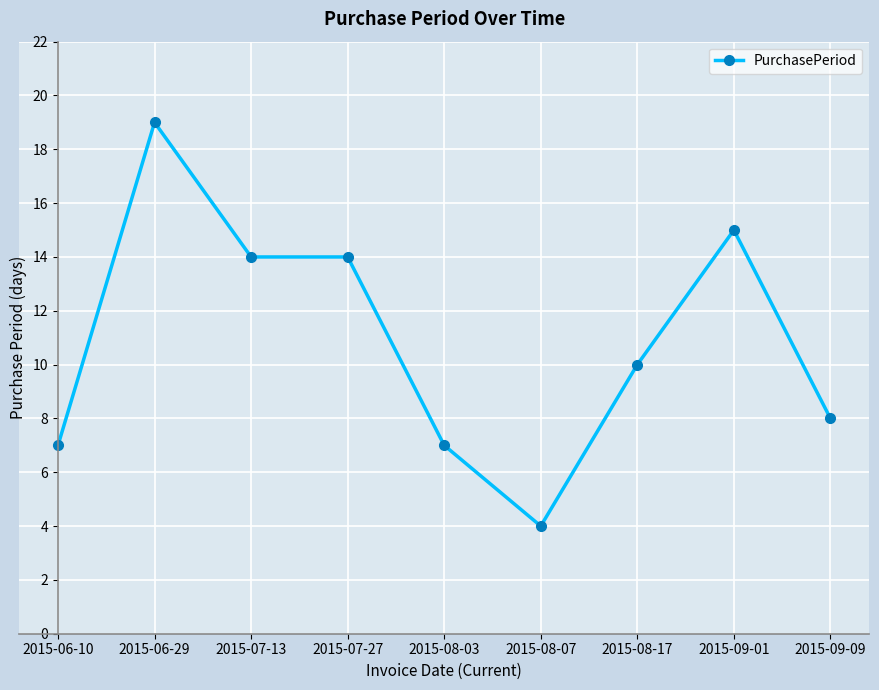

What is the sum of the values at 2015-09-09 and 2015-06-29?

27